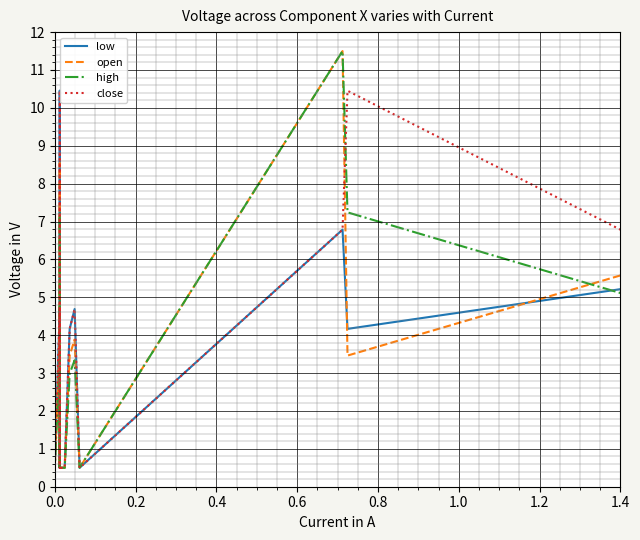

What are all the series names shown in the legend?

low, open, high, close